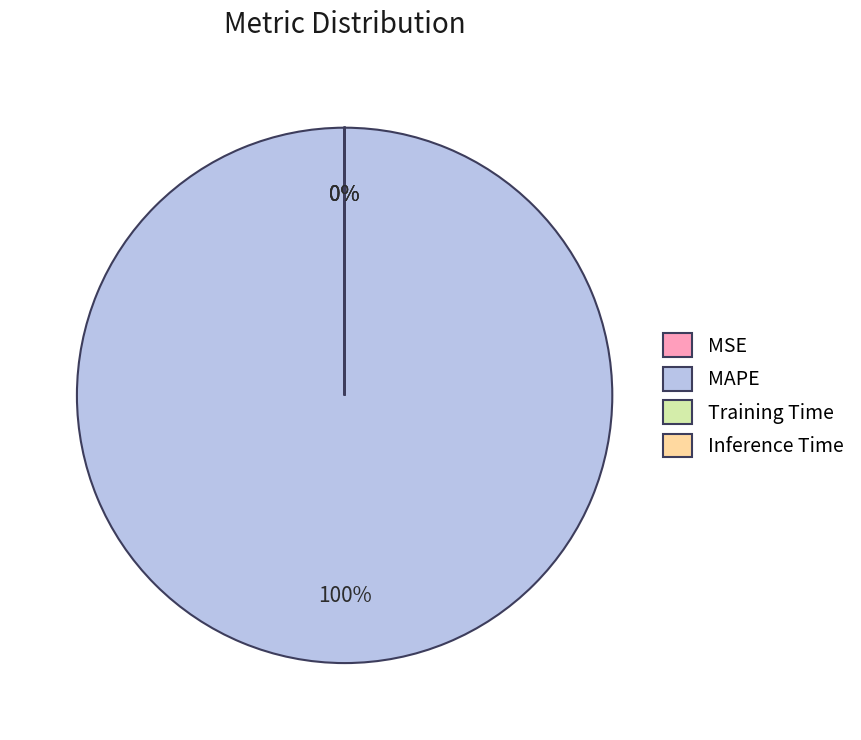

To the nearest percent, what is the combined percentage of Inference Time and MAPE?

100%